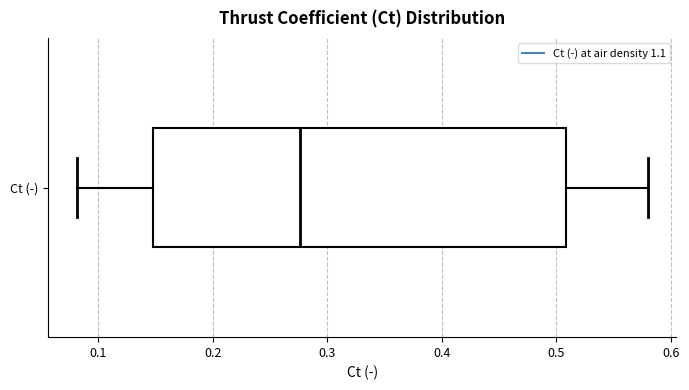

Transcribe this box plot: give where the median line is, the range the box spans, and where the two whiskers end, as read against the x-axis. The values are not printed on the chart, so give them approximately, as read against the axis.

median 0.28, box 0.15 to 0.51, whiskers 0.08 to 0.58